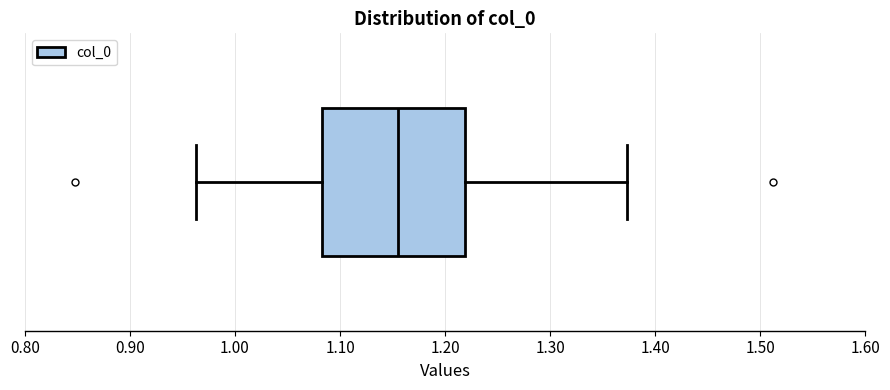

Transcribe this box plot: give where the median line is, the range the box spans, and where the two whiskers end, as read against the x-axis. The values are not printed on the chart, so give them approximately, as read against the axis.

median 1.15, box 1.08 to 1.22, whiskers 0.96 to 1.37